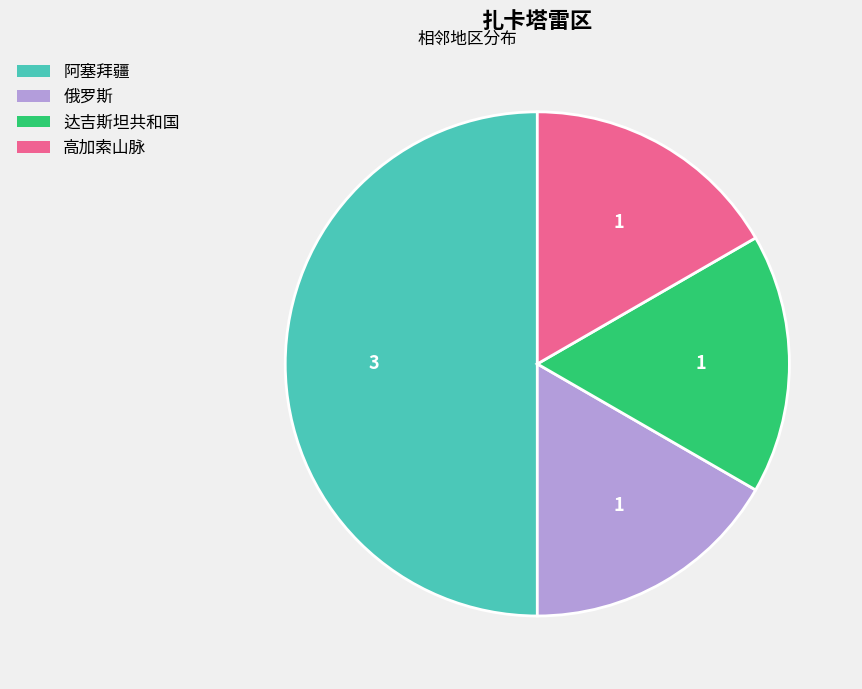

Which category has the biggest portion of the pie?

阿塞拜疆